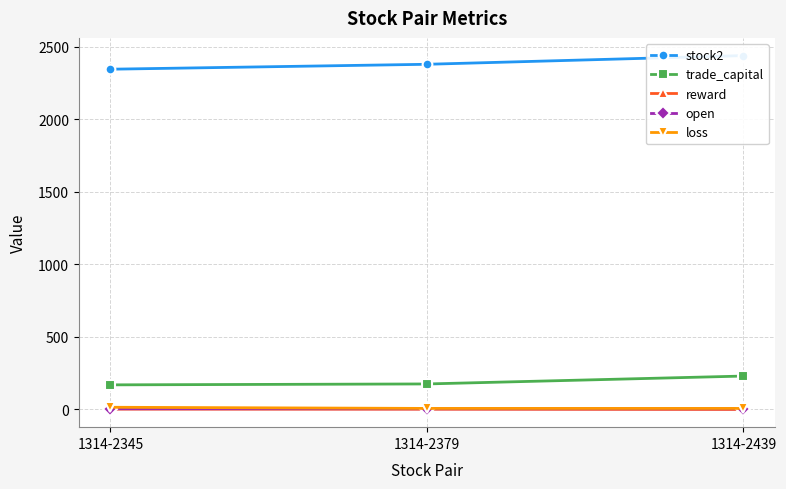

Between 1314-2345 and 1314-2439, which is larger?

1314-2439